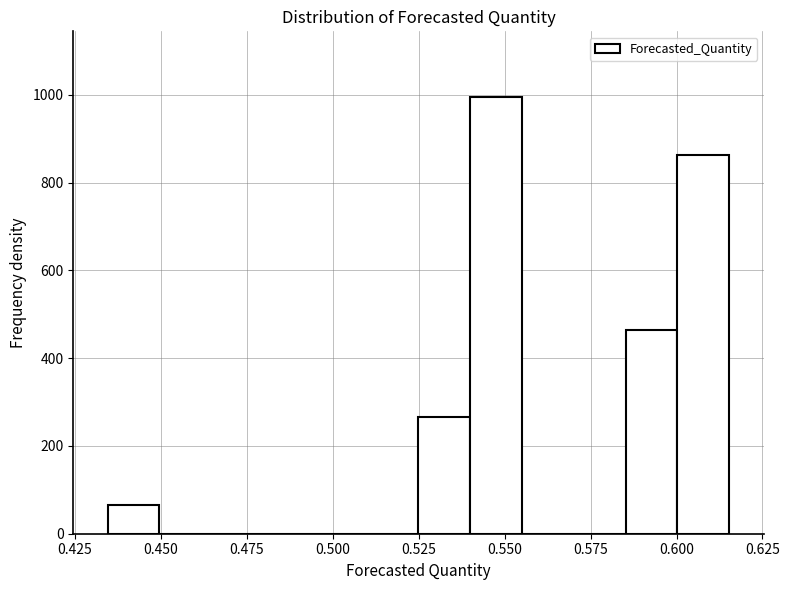

Read against the x-axis, roughly where is the centre of the tallest bar?

0.550